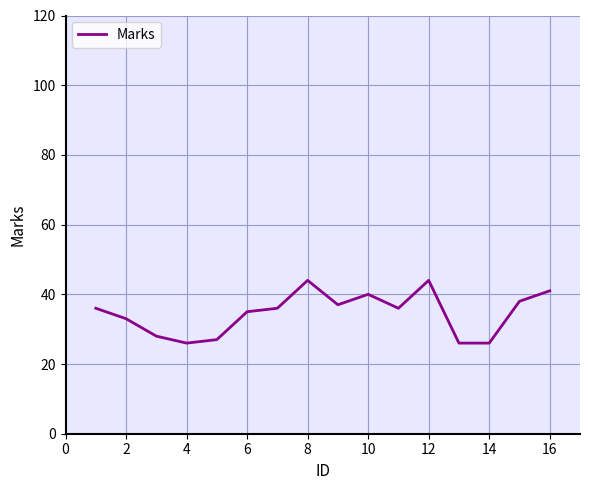

What is the difference between the maximum and minimum values?

18